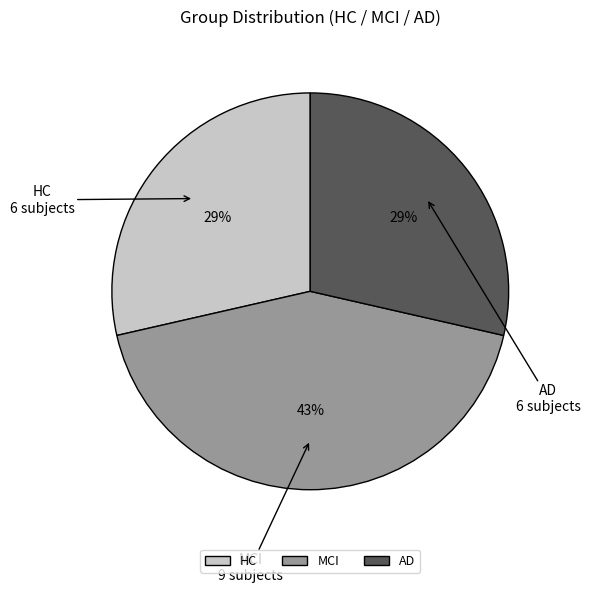

What is the largest slice in the pie chart?

MCI